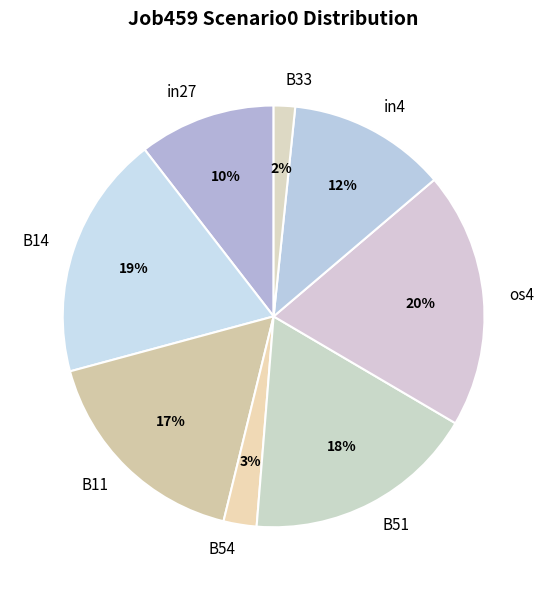

Do os4 and in27 together represent more than half of the pie?

No